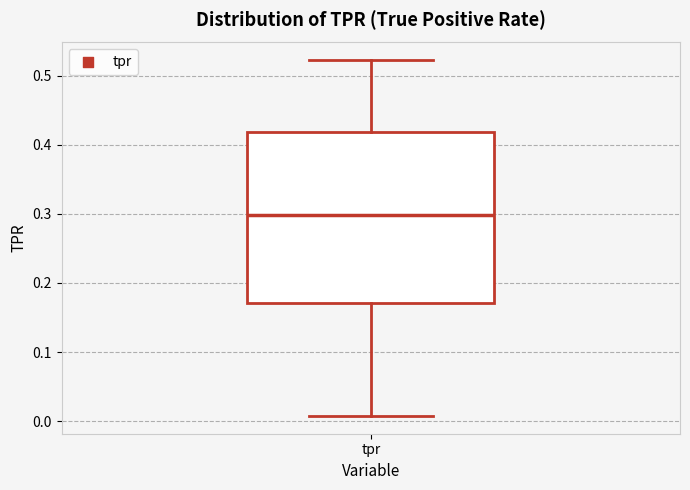

Read this box plot against the y-axis: the position of the median line, the range covered by the box, and the ends of both whiskers. The values are not printed on the chart, so give them approximately, as read against the axis.

median 0.30, box 0.17 to 0.42, whiskers 0.01 to 0.52